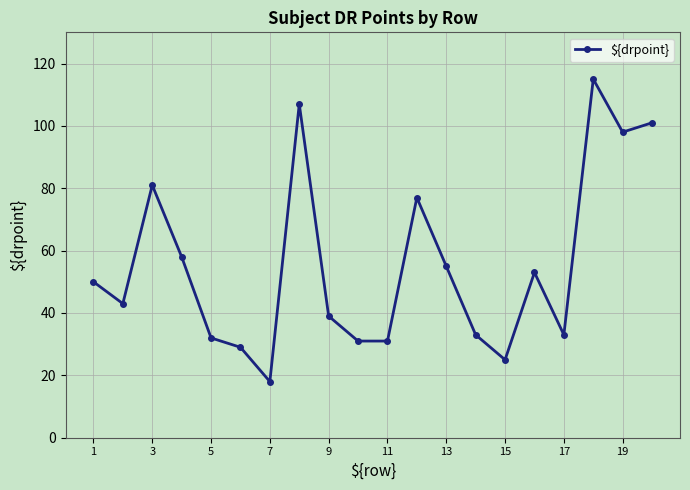

What is the sum of all values?

1109